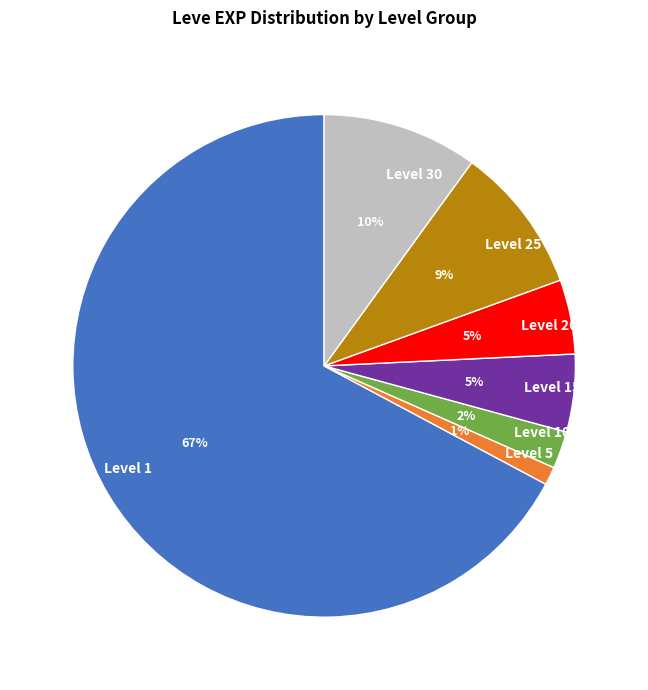

Which has a higher value, Level 30 or Level 15?

Level 30